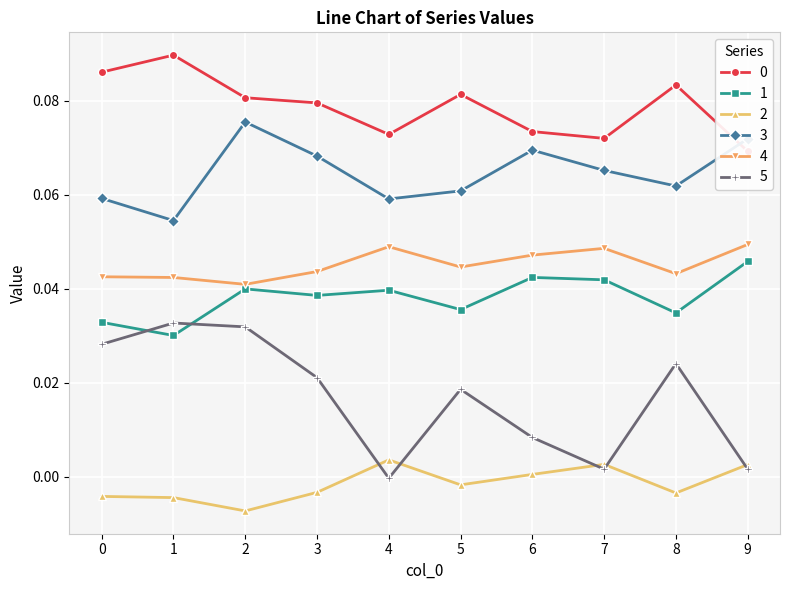

True or false: 3 and 4 intersect in this chart.

False